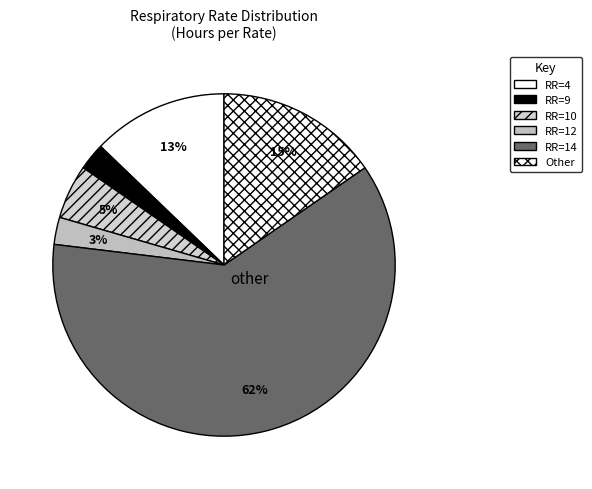

How many slices are in this pie chart?

6